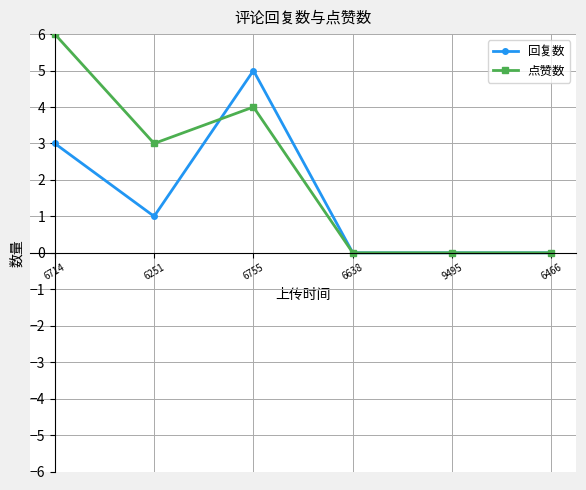

What is the value of the 点赞数 point at the 3rd from the left?

4